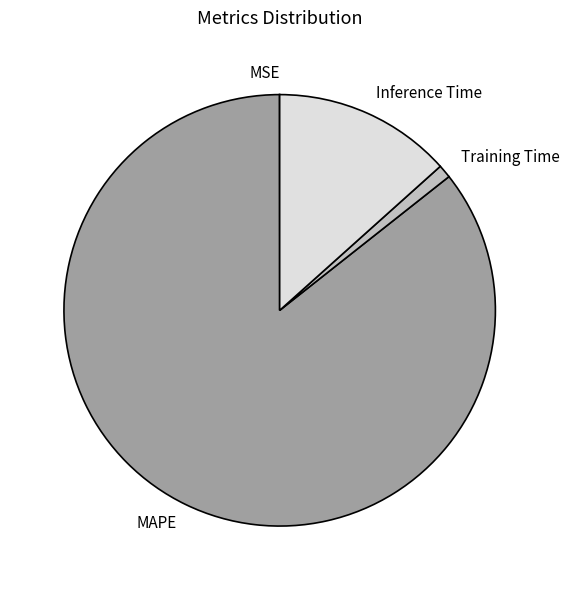

Is there a majority slice in this chart?

Yes